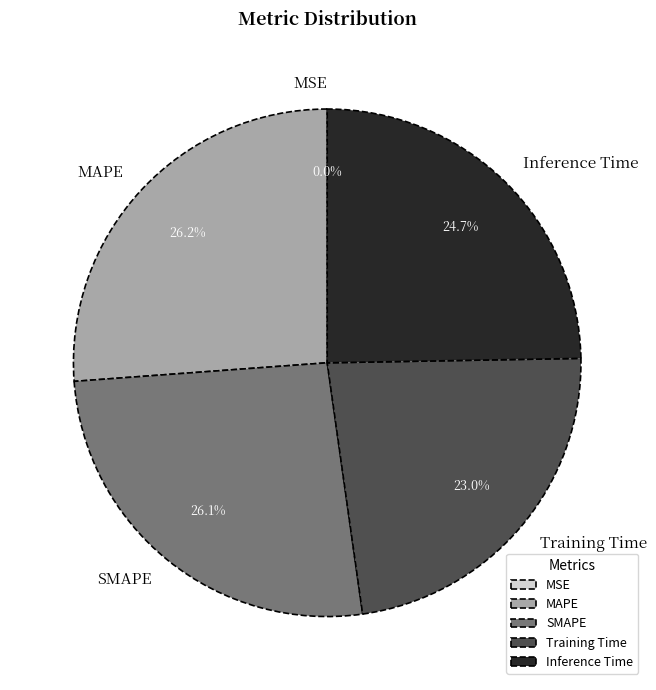

Which has a higher value, Training Time or MAPE?

MAPE